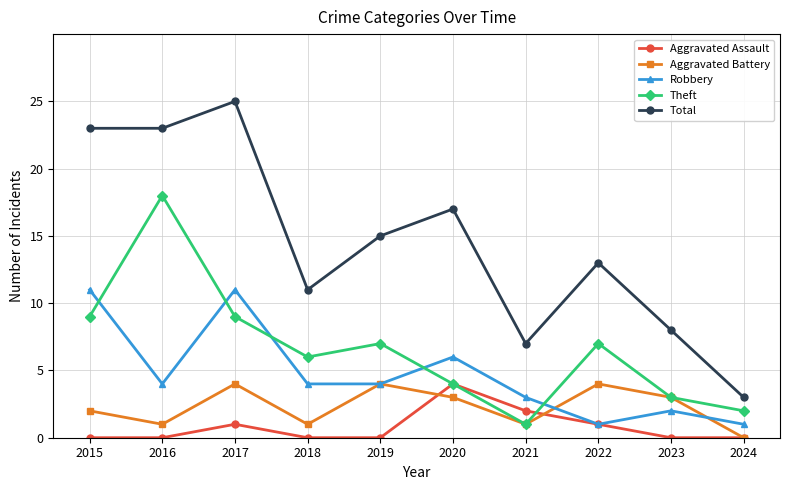

Is it true that Aggravated Battery equals 1 at 2015?

False